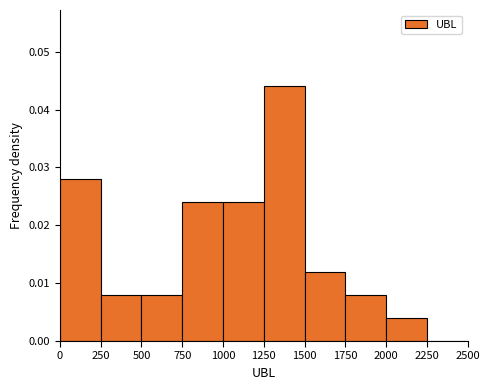

Reading left to right, list every bar in this chart as the range it spans on the x-axis followed by its height. The values are not printed on the chart, so give them approximately, as read against the axis.

0 to 250: 0.028
250 to 500: 0.008
500 to 750: 0.008
750 to 1000: 0.024
1000 to 1250: 0.024
1250 to 1500: 0.044
1500 to 1750: 0.012
1750 to 2000: 0.008
2000 to 2250: 0.004
2250 to 2500: 0